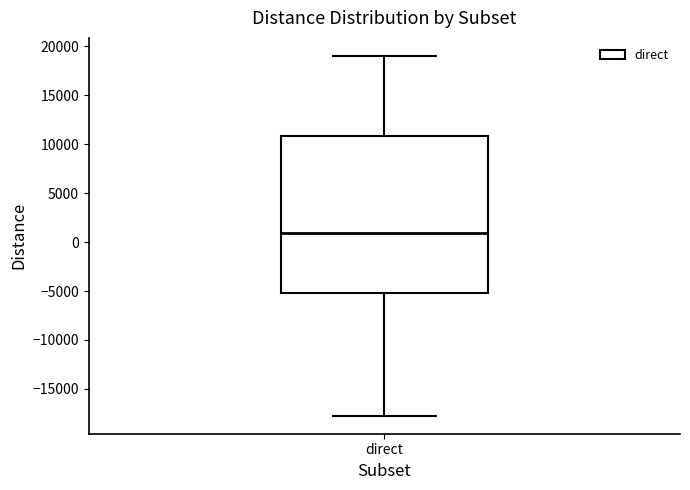

Transcribe this box plot: give where the median line is, the range the box spans, and where the two whiskers end, as read against the y-axis. The values are not printed on the chart, so give them approximately, as read against the axis.

median 1000, box -5000 to 11000, whiskers -17500 to 19000